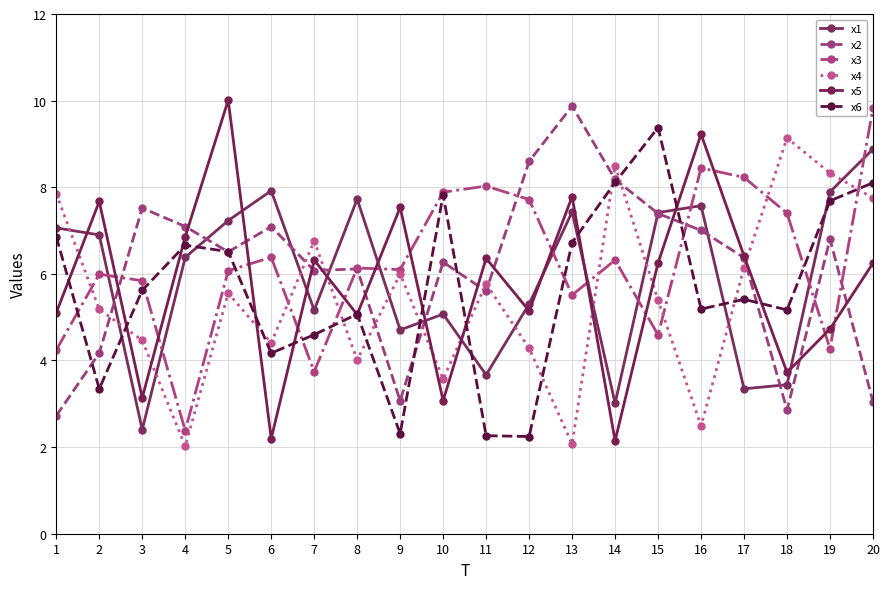

Which category has the highest value in the x5 series?

5